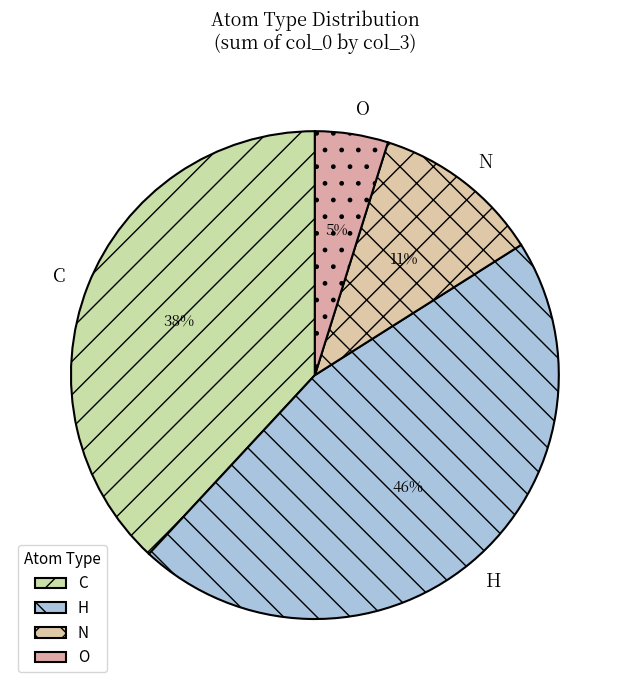

Which has a higher value, C or O?

C